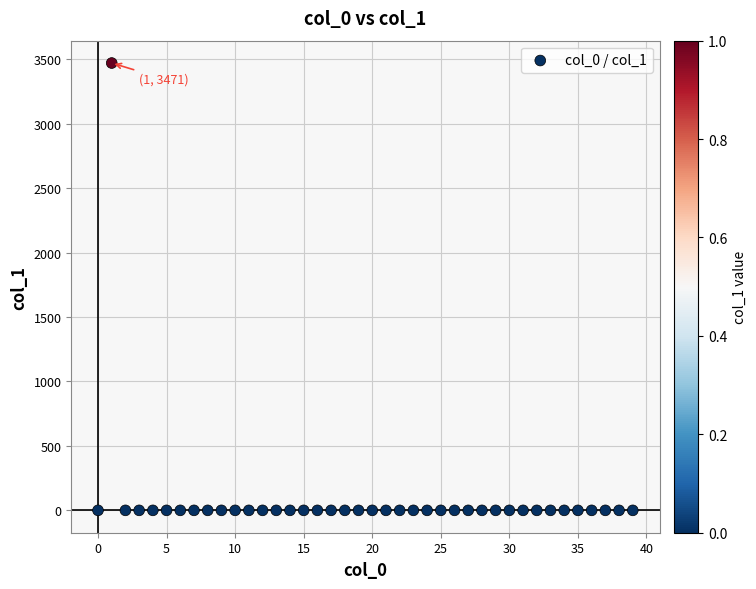

What is the range of Y values (max minus min)?

3471